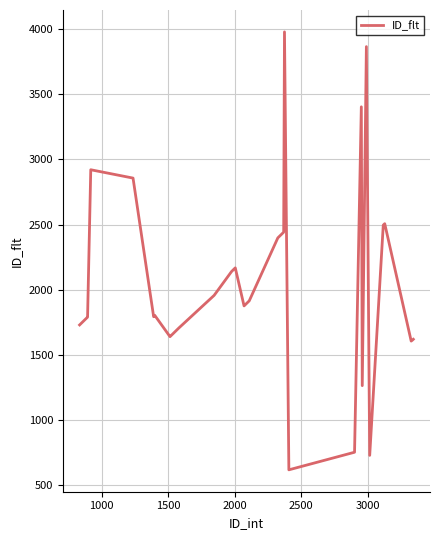

What is the maximum value shown in the chart?

3979